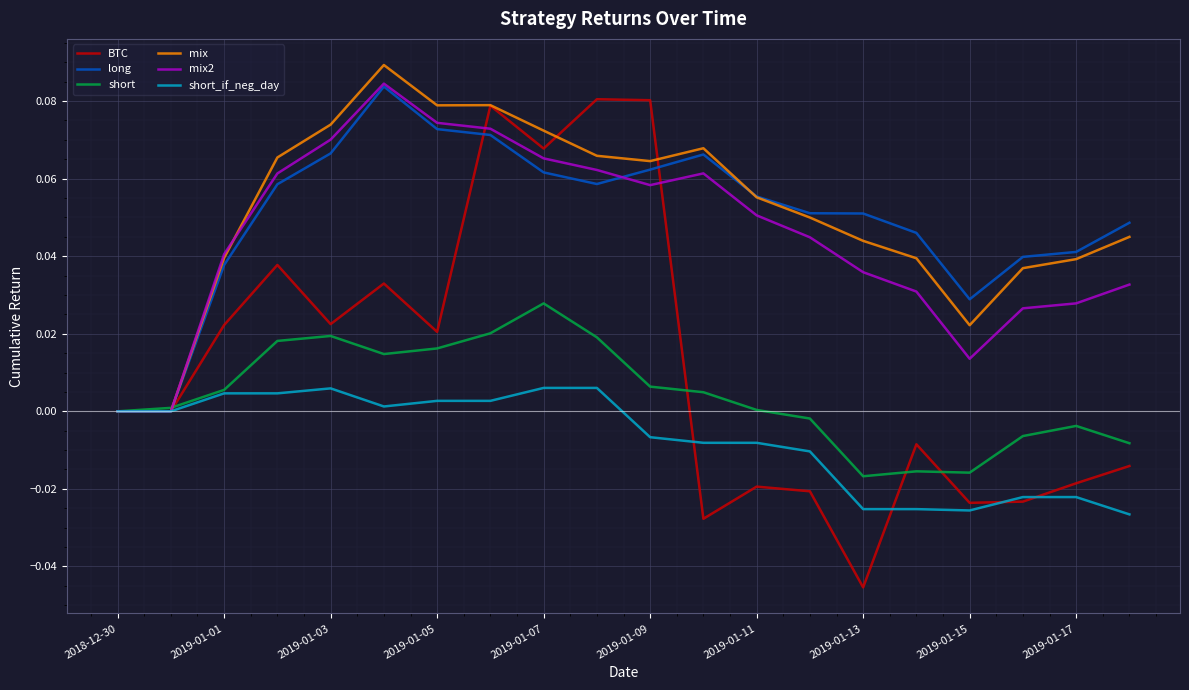

Reading left to right, extract all data points from this chart.

BTC: 0.0	0.0	0.0	0.0	0.0	0.0	0.0	0.1	0.1	0.1	0.1	-0.0	-0.0	-0.0	-0.0	-0.0	-0.0	-0.0	-0.0	-0.0
long: 0.0	0.0	0.0	0.1	0.1	0.1	0.1	0.1	0.1	0.1	0.1	0.1	0.1	0.1	0.1	0.0	0.0	0.0	0.0	0.0
short: 0.0	0.0	0.0	0.0	0.0	0.0	0.0	0.0	0.0	0.0	0.0	0.0	0.0	-0.0	-0.0	-0.0	-0.0	-0.0	-0.0	-0.0
mix: 0.0	0.0	0.0	0.1	0.1	0.1	0.1	0.1	0.1	0.1	0.1	0.1	0.1	0.0	0.0	0.0	0.0	0.0	0.0	0.0
mix2: 0.0	0.0	0.0	0.1	0.1	0.1	0.1	0.1	0.1	0.1	0.1	0.1	0.1	0.0	0.0	0.0	0.0	0.0	0.0	0.0
short_if_neg_day: 0.0	0.0	0.0	0.0	0.0	0.0	0.0	0.0	0.0	0.0	-0.0	-0.0	-0.0	-0.0	-0.0	-0.0	-0.0	-0.0	-0.0	-0.0